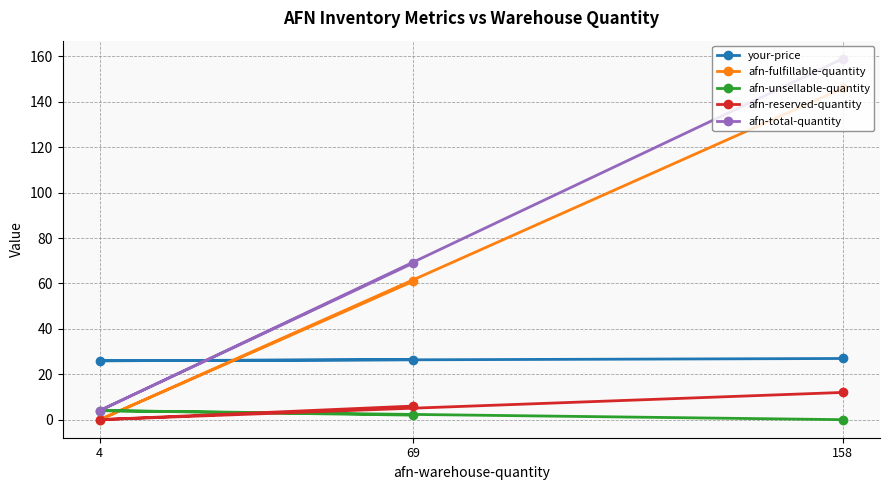

At which label does afn-reserved-quantity reach its minimum?

4